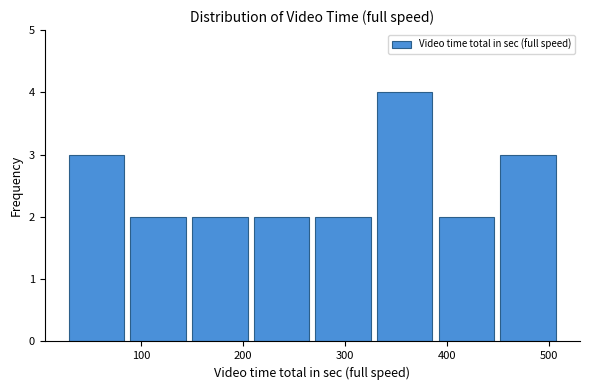

Reading left to right, list every bar in this chart as the range it spans on the x-axis followed by its height. Neither the bar edges nor the heights are printed on the chart, so give them approximately, as read against the axes.

30 to 90: 3
90 to 150: 2
150 to 210: 2
210 to 270: 2
270 to 330: 2
330 to 390: 4
390 to 450: 2
450 to 510: 3